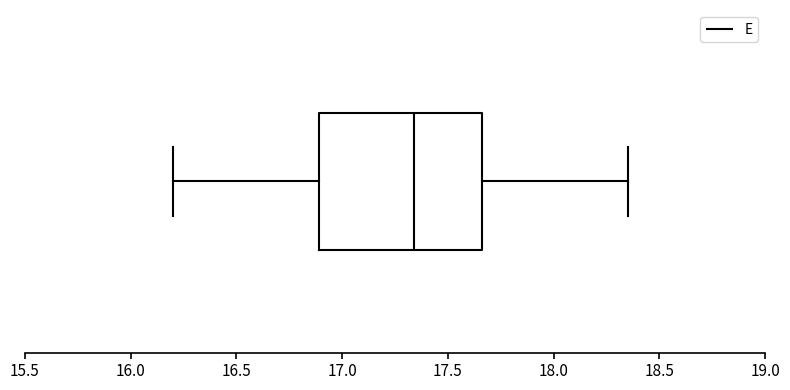

Transcribe this box plot: give where the median line is, the range the box spans, and where the two whiskers end, as read against the x-axis. The values are not printed on the chart, so give them approximately, as read against the axis.

median 17.35, box 16.90 to 17.65, whiskers 16.20 to 18.35